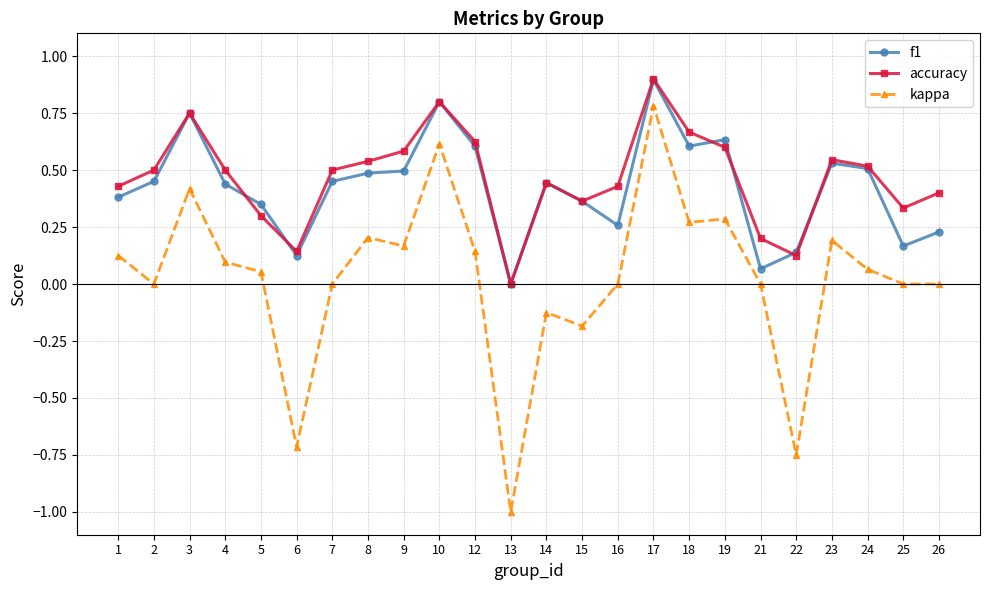

Which label corresponds to the largest value in the chart?

17